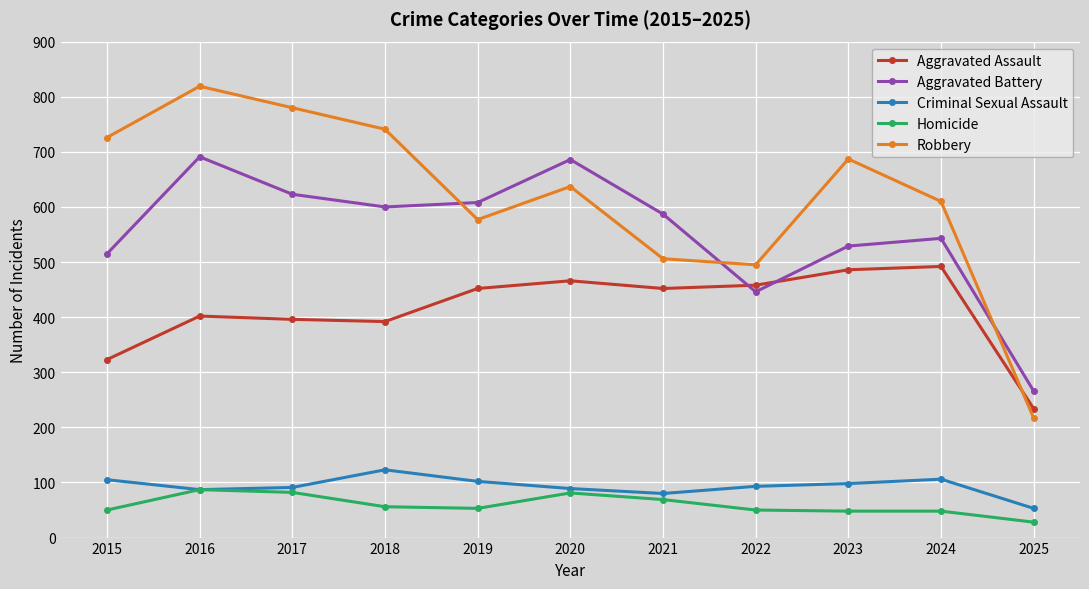

What is the spread (max minus min) of values at 2021?

518